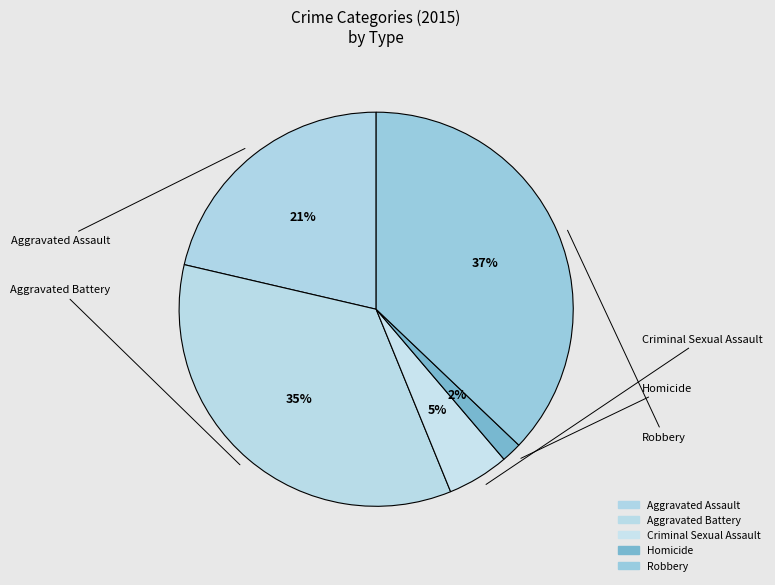

To the nearest percent, what is the difference between the Homicide and Robbery slice percentages?

35%